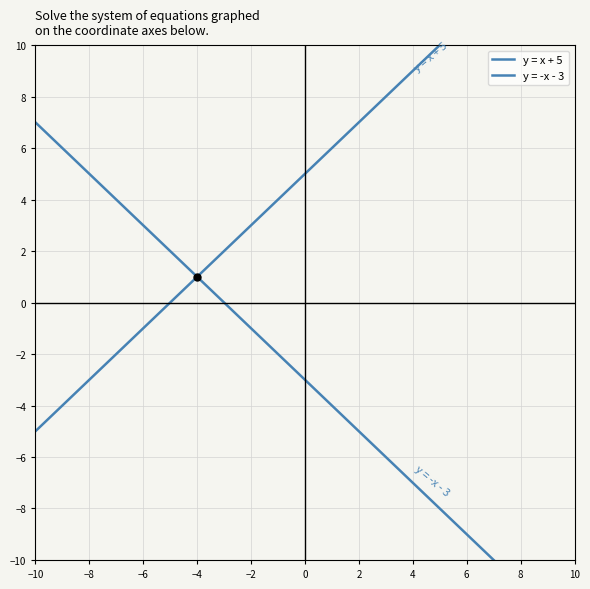

True or false: the data shows 12 at 0.

False